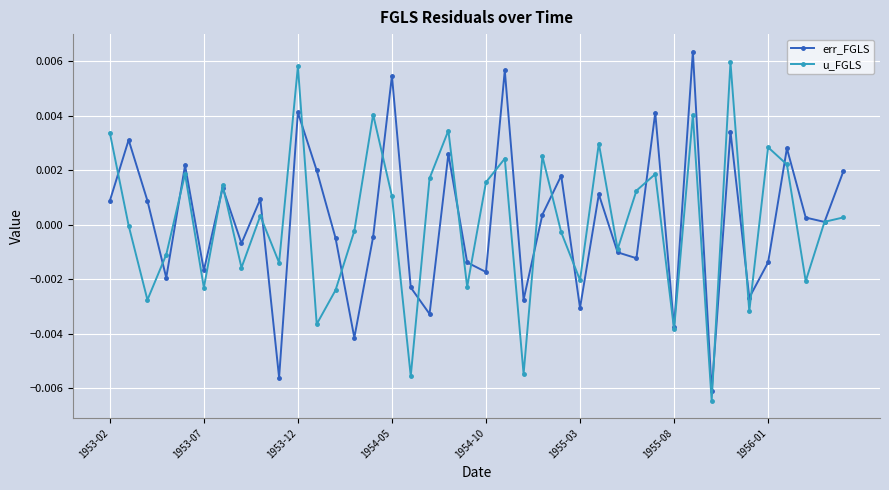

True or false: err_FGLS has more than 2 points higher than both neighbors.

True